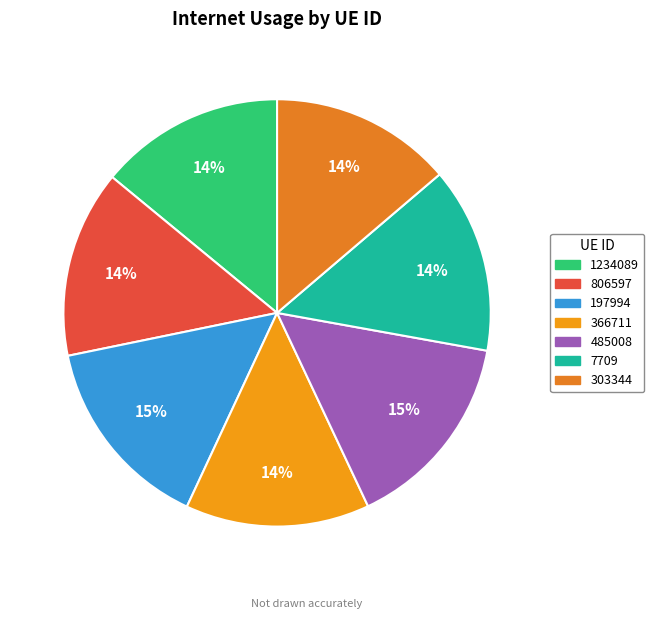

How many slices are in this pie chart?

7